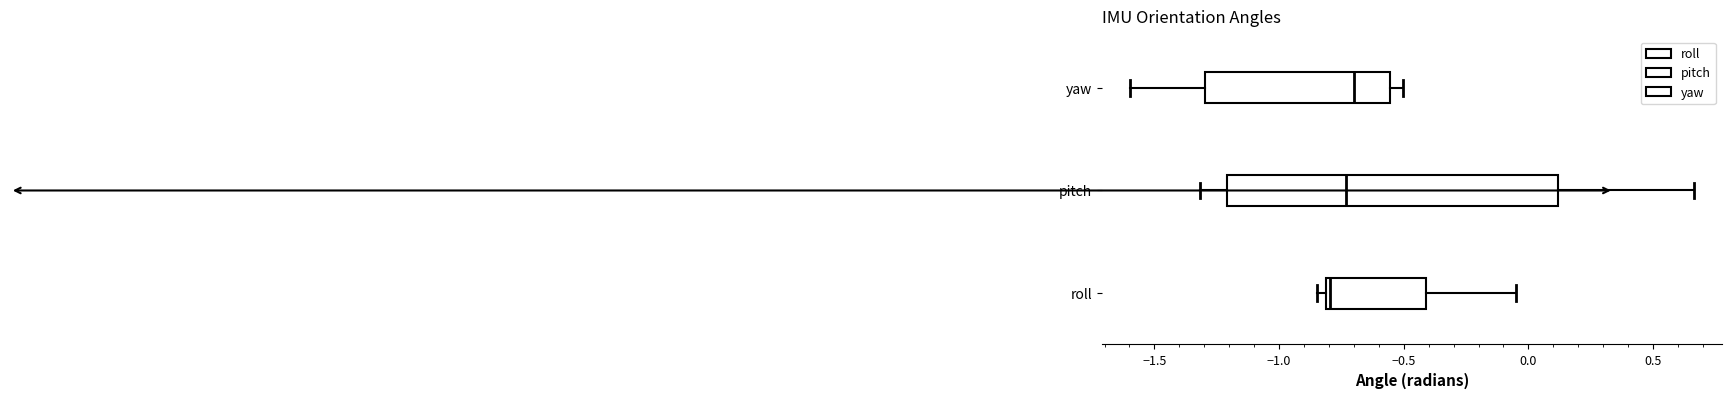

Reading bottom to top, read every box against the x-axis: the position of its median line, the range the box covers, and the ends of its whiskers. The values are not printed on the chart, so give them approximately, as read against the axis.

roll: median -0.80 (just right of the box's left edge), box -0.80 to -0.40, whiskers -0.85 to -0.05
pitch: median -0.75, box -1.20 to 0.10, whiskers -1.30 to 0.65
yaw: median -0.70, box -1.30 to -0.55, whiskers -1.60 to -0.50